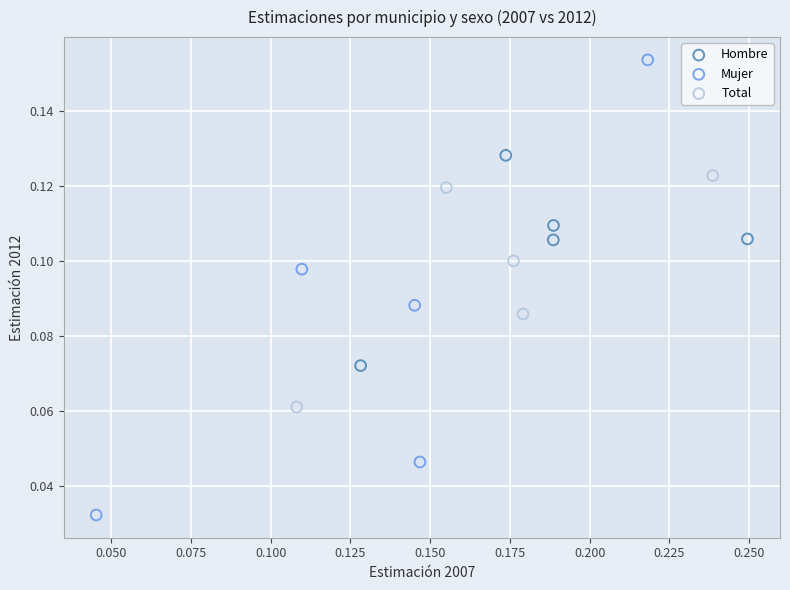

Which series reaches the minimum Y coordinate?

Mujer